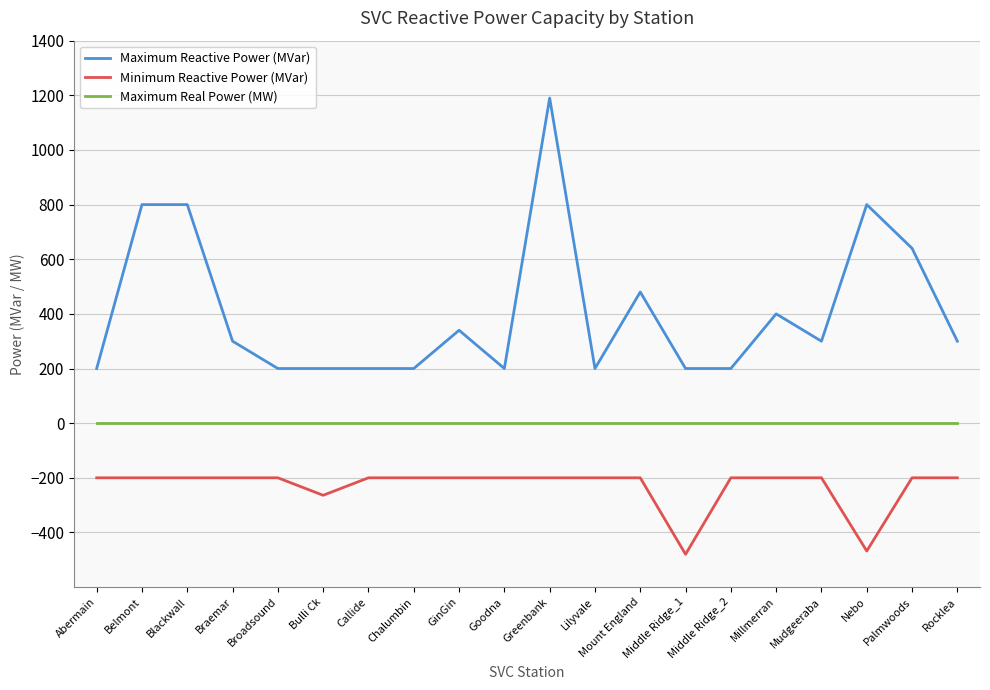

At which label does Maximum Reactive Power (MVar) reach its peak?

Greenbank